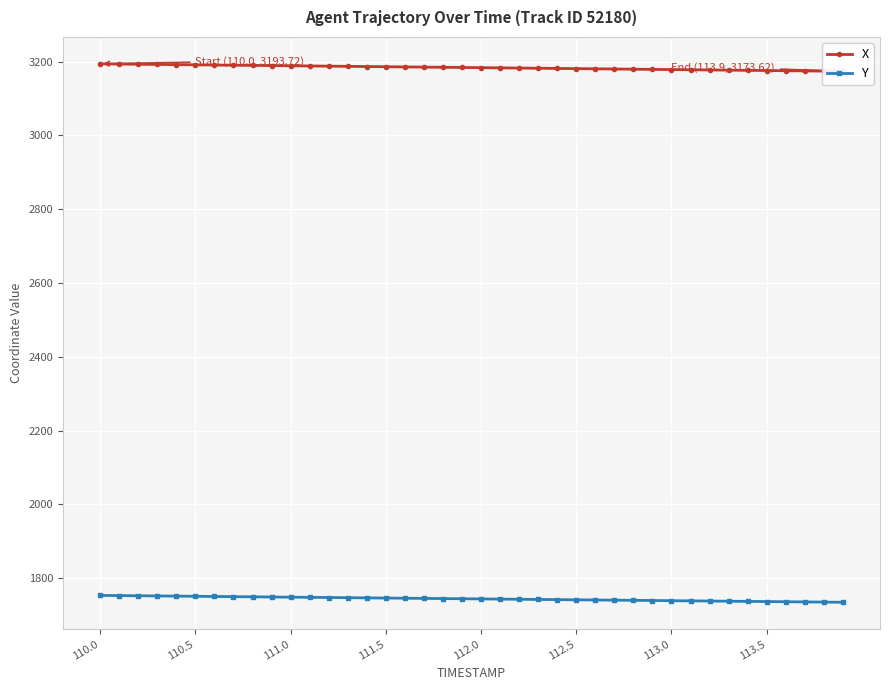

At which category is the sum across all series the highest?

110.0